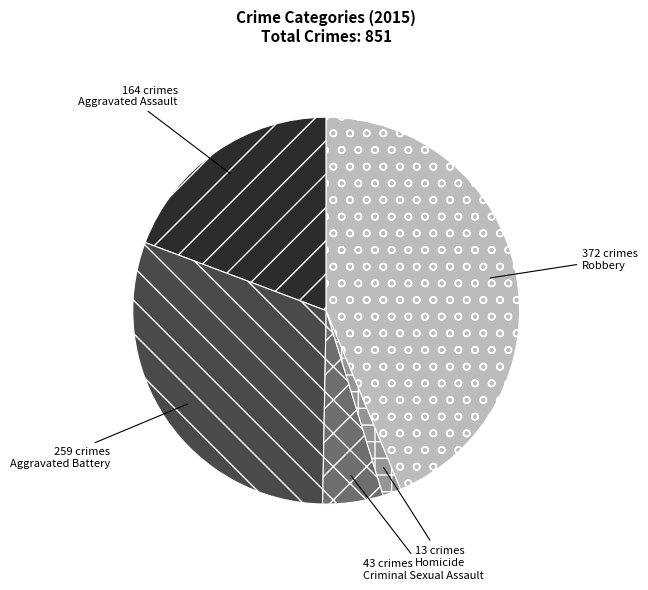

What is the smallest slice in the pie chart?

Homicide